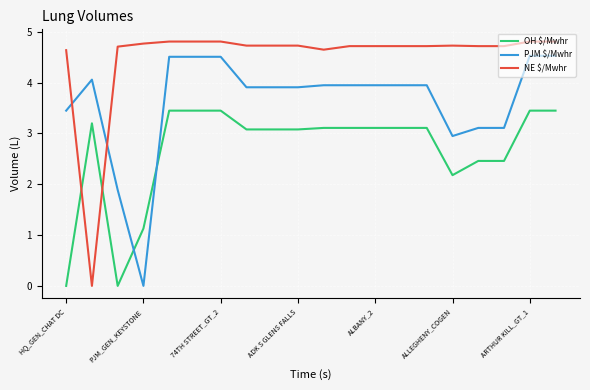

Does the chart display data point markers on the line(s)?

No